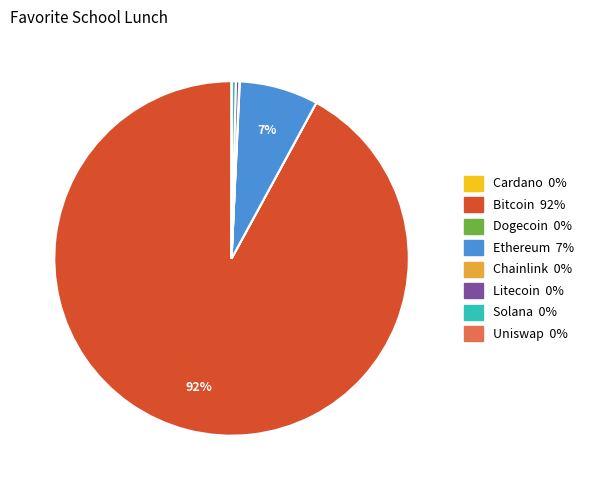

How many segments does this pie chart have?

8